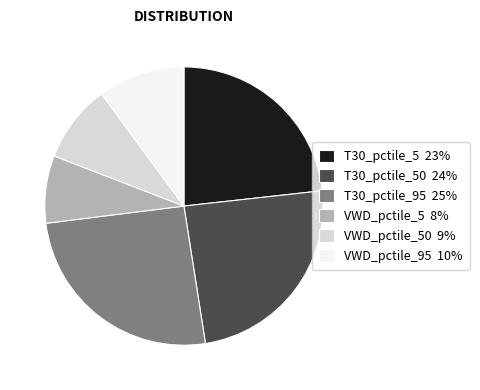

The T30_pctile_5 23% slice represents 23% of the pie. True or false?

True